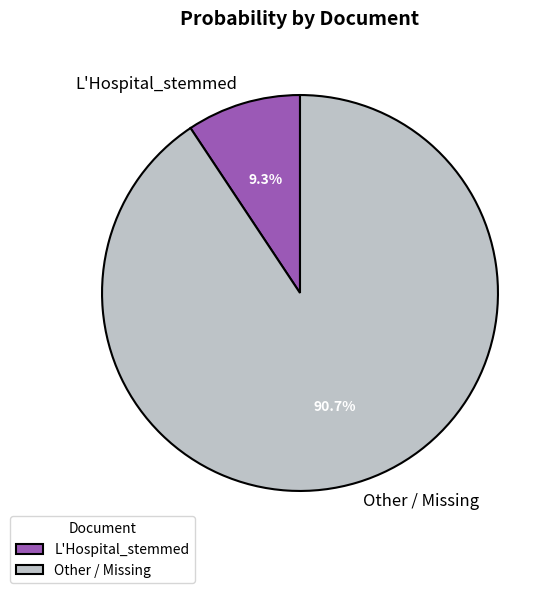

Do Other / Missing and L'Hospital_stemmed together represent more than half of the pie?

Yes